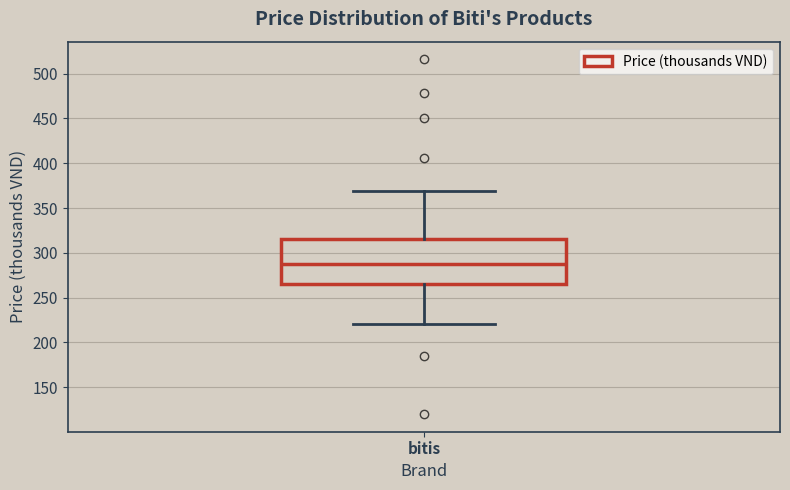

Where does the lower whisker of the box for bitis end on the y-axis? The values are not printed on the chart, so give them approximately, as read against the axis.

220